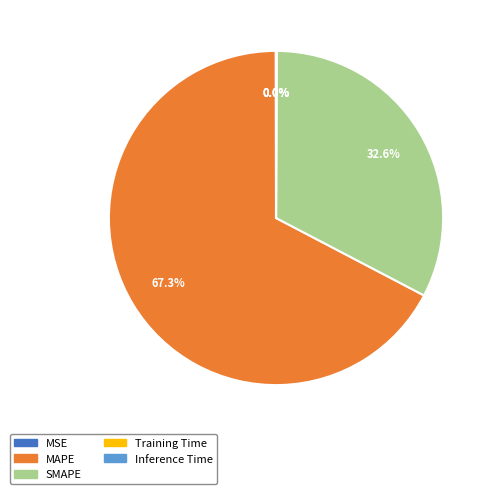

To the nearest percent, what portion does SMAPE represent?

33%